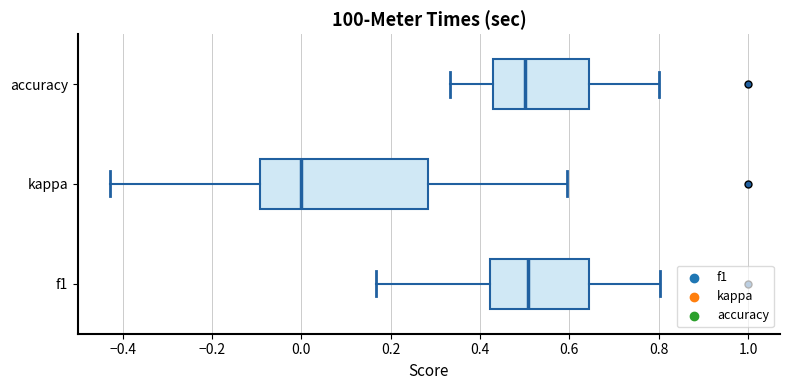

Comparing the boxes themselves (not the whiskers), which one is the widest?

kappa